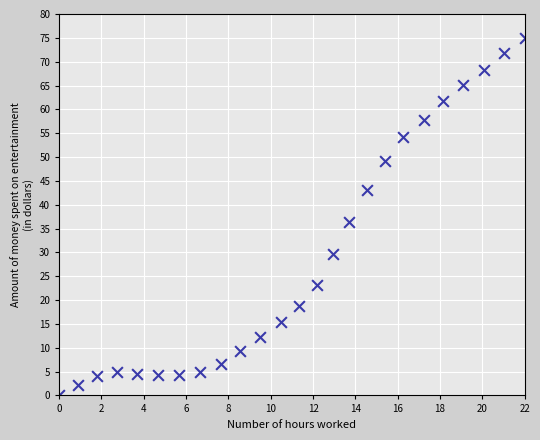

What is the range of X values (max minus min)?

22.0